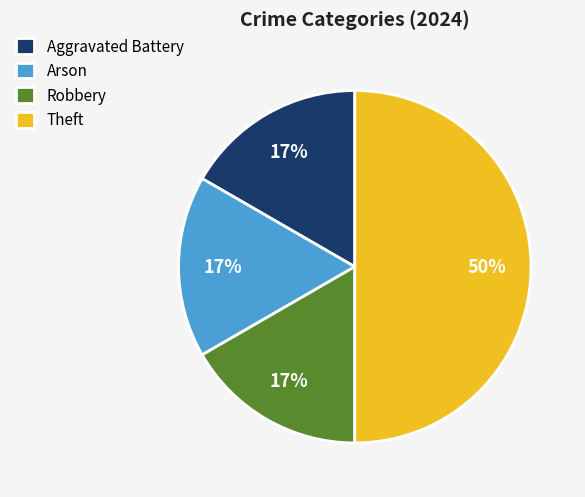

Count the number of slices in the pie.

4